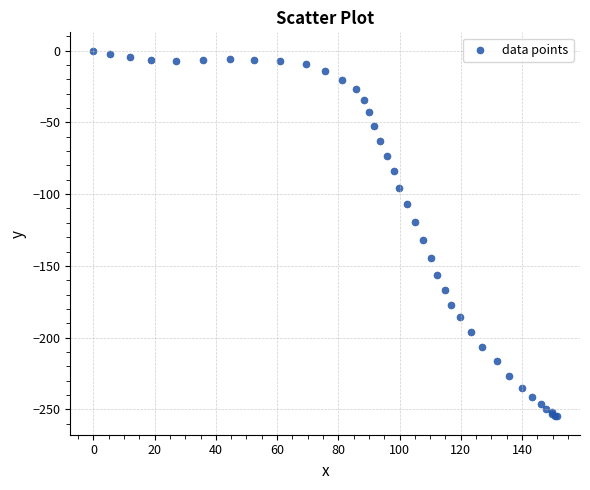

What Y value in the scatter plot is closest to -127?

-131.9